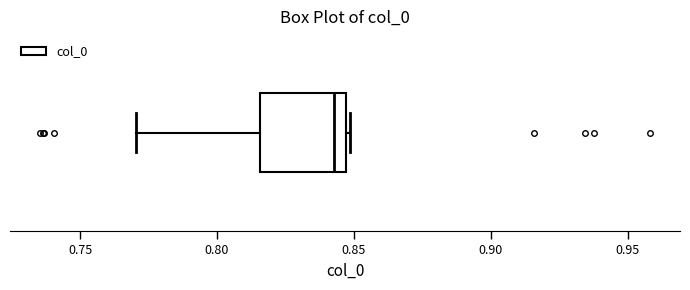

Transcribe this box plot: give where the median line is, the range the box spans, and where the two whiskers end, as read against the x-axis. The values are not printed on the chart, so give them approximately, as read against the axis.

median 0.845 (just left of the box's right edge), box 0.815 to 0.845, whiskers 0.770 to 0.850